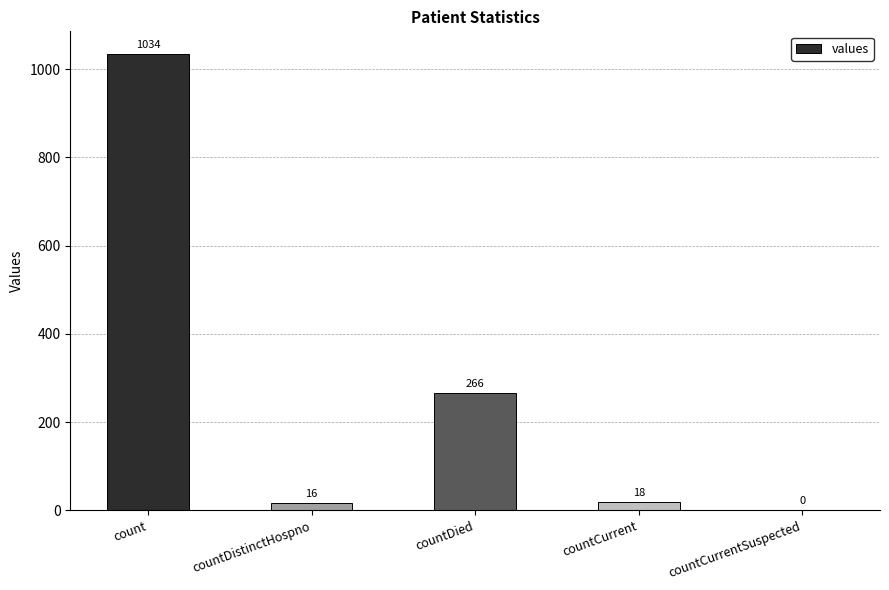

The chart shows a value of 553 at count. True or false?

False